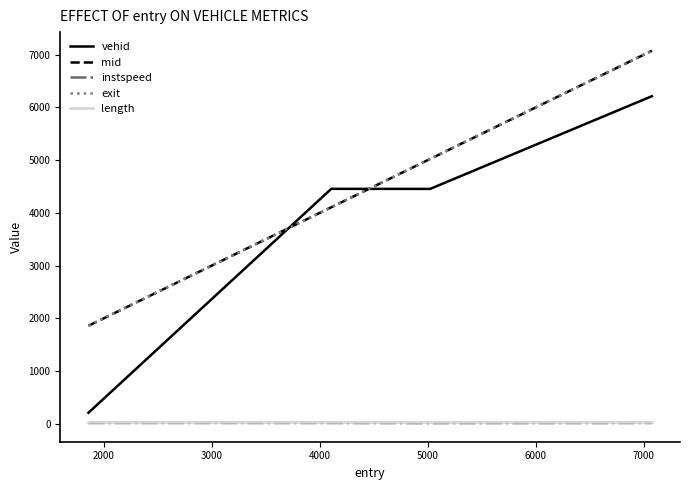

What is the highest value of the vehid series?

6214.0